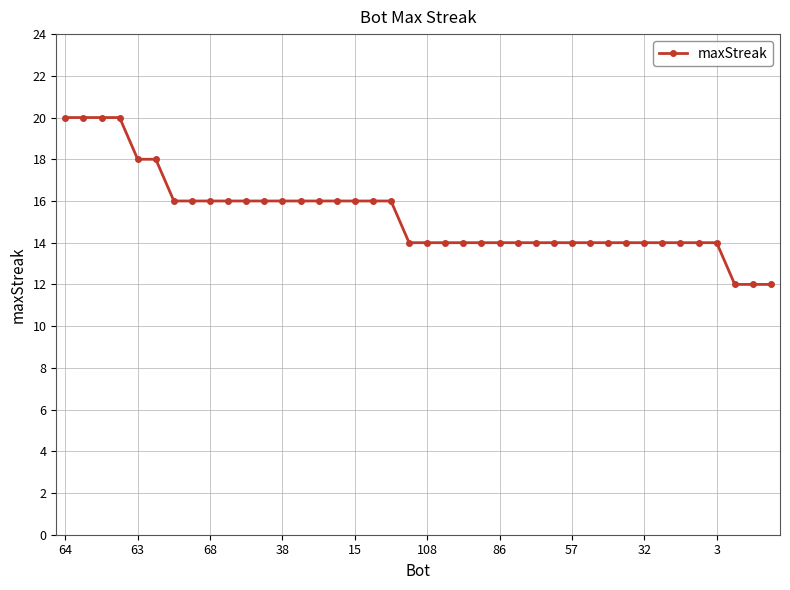

How many lines are shown in the chart?

1